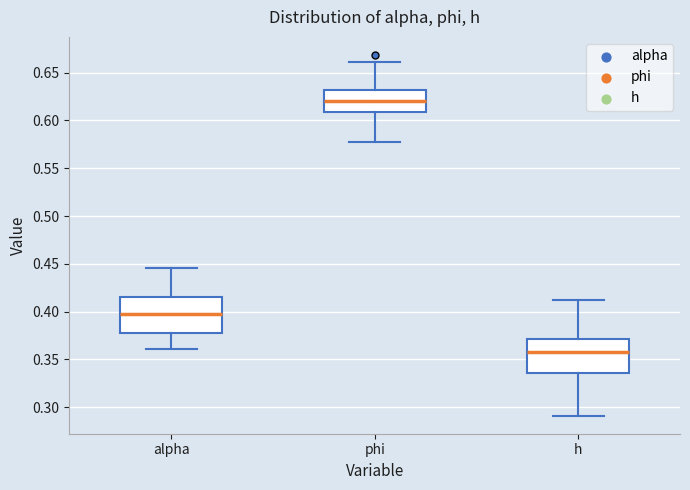

Reading left to right, transcribe this box plot: for each box, give where its median line is, the range the box spans, and where its two whiskers end, as read against the y-axis. The values are not printed on the chart, so give them approximately, as read against the axis.

alpha: median 0.400, box 0.380 to 0.415, whiskers 0.360 to 0.445
phi: median 0.620, box 0.610 to 0.630, whiskers 0.575 to 0.660
h: median 0.360, box 0.335 to 0.370, whiskers 0.290 to 0.415